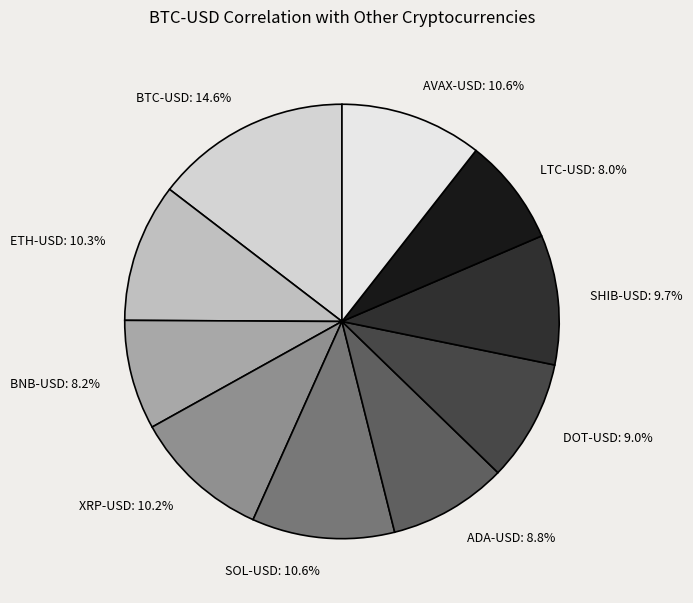

What is the largest slice in the pie chart?

BTC-USD